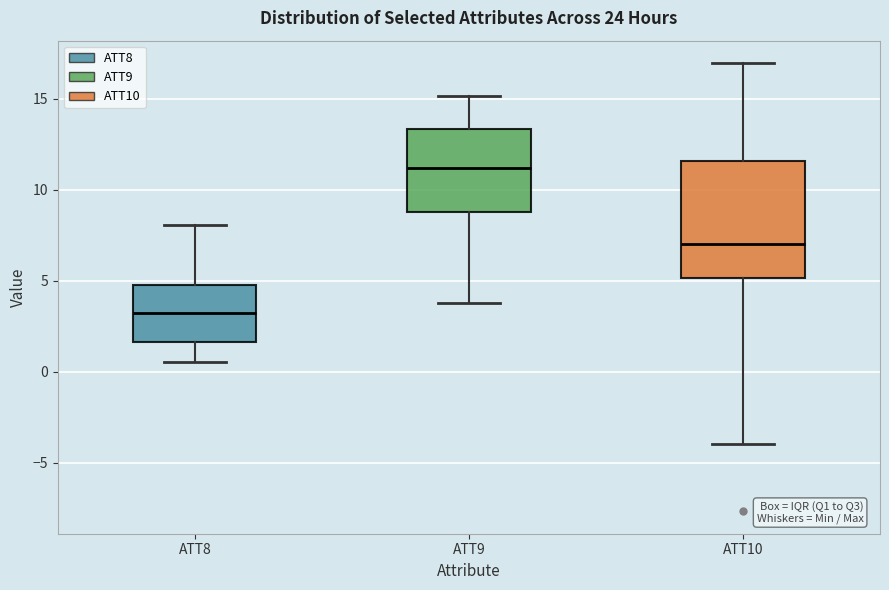

Which box has the lowest median line?

ATT8